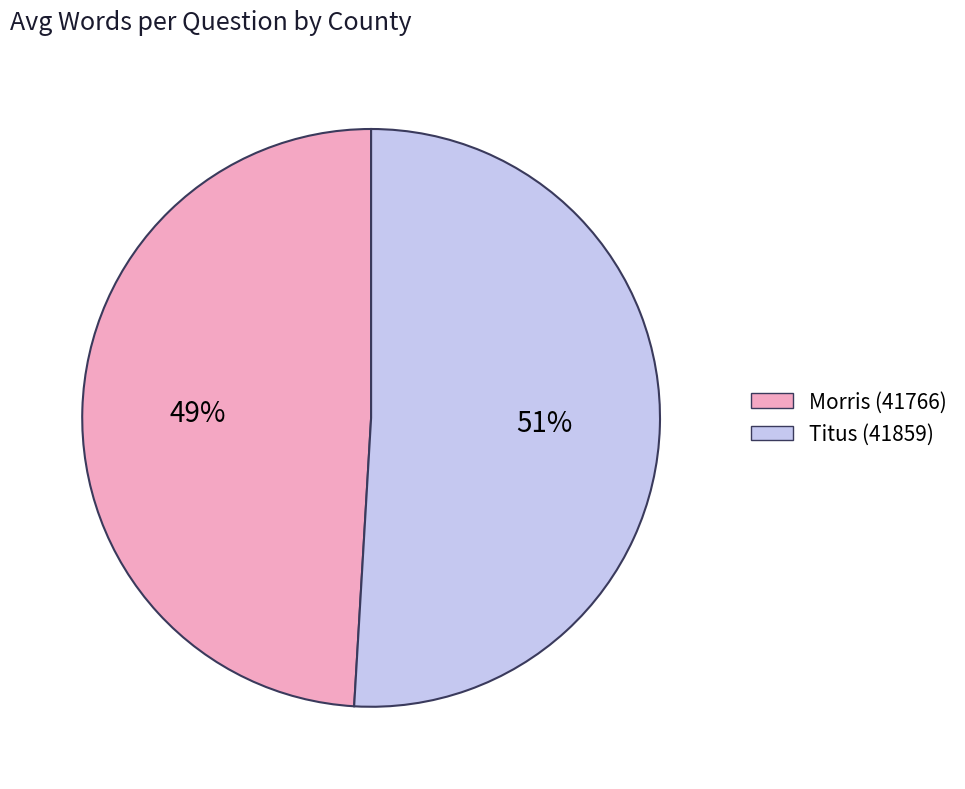

Rank the categories by value from highest to lowest.

Titus (41859), Morris (41766)